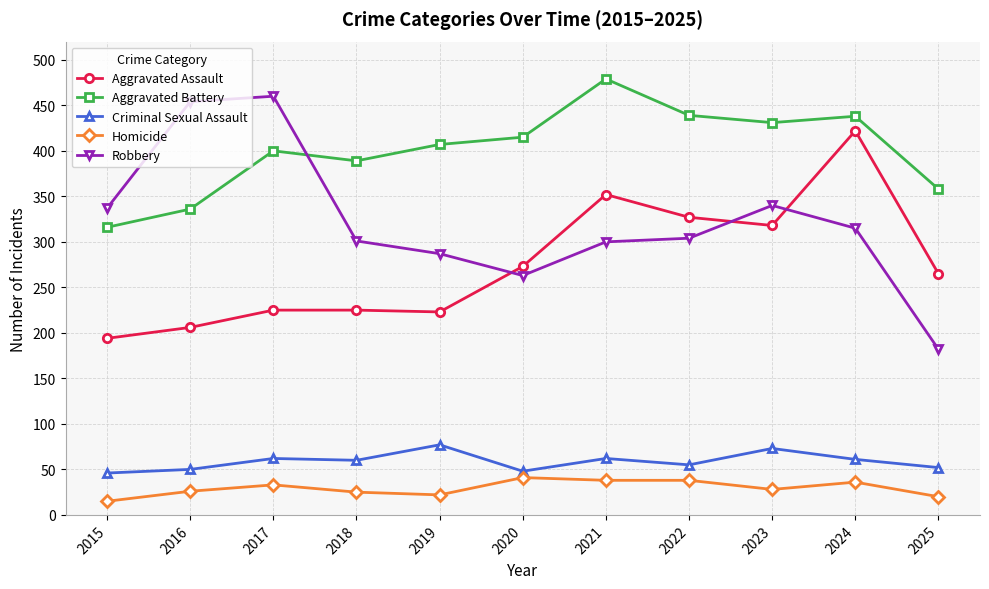

True or false: Aggravated Battery has more than 0 interior local peaks.

True